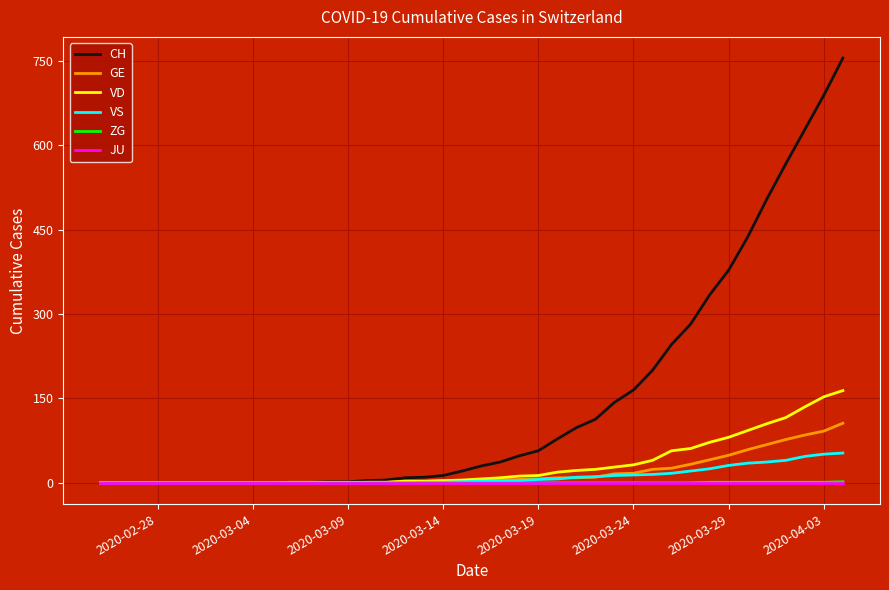

What is the greatest value displayed?

755